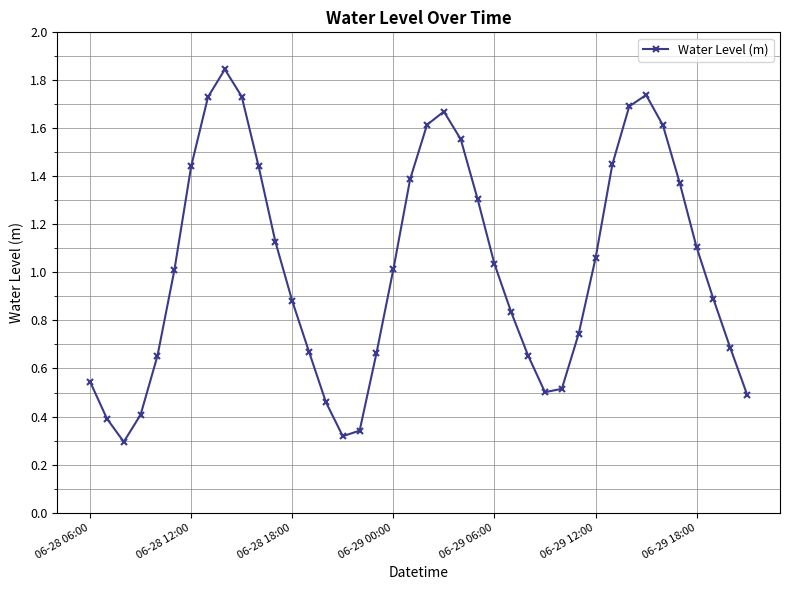

How many interior local peaks (higher than both neighbors) does the data have?

3